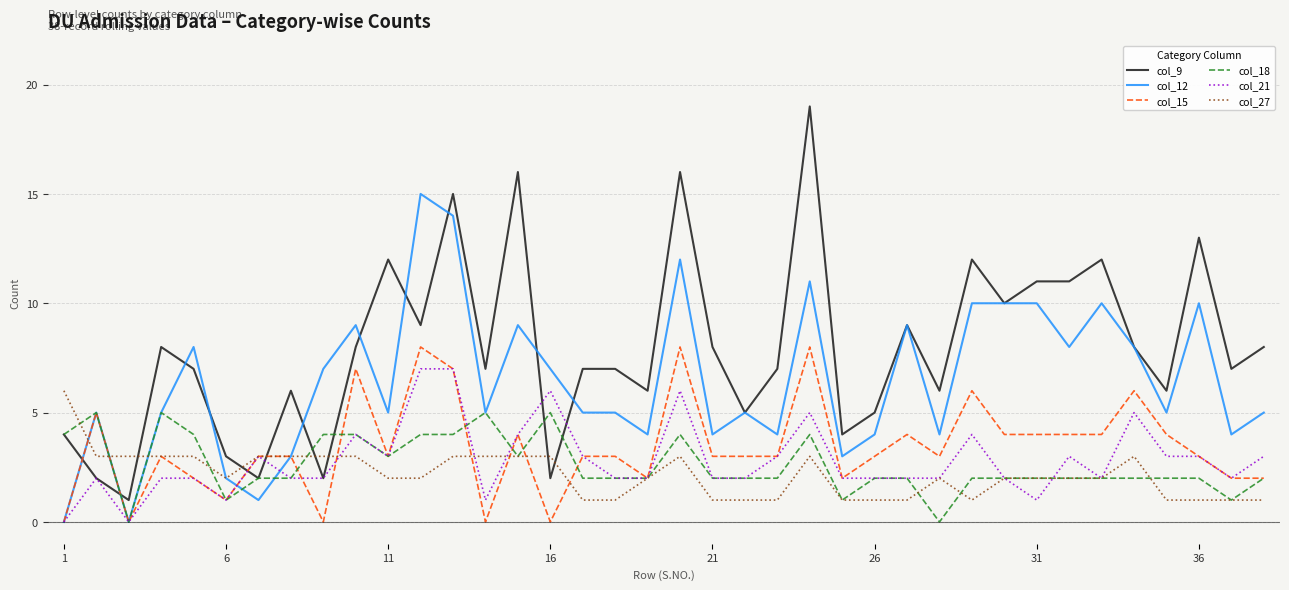

What is the maximum value shown in the chart?

19